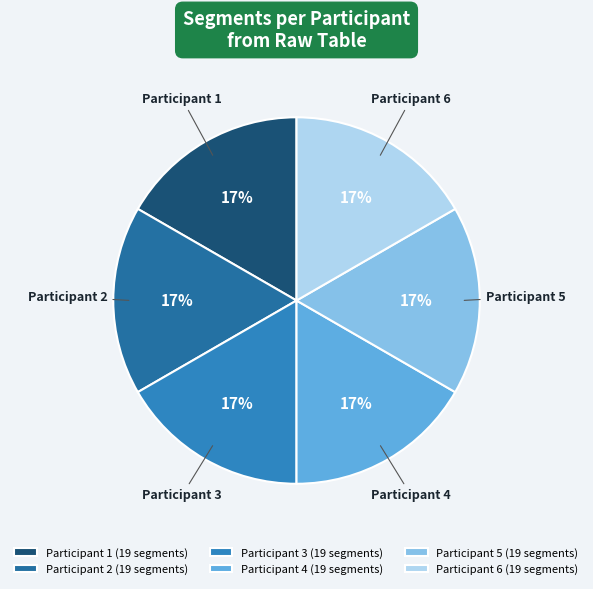

What percentage is the Participant 3 slice, to the nearest percent?

17%